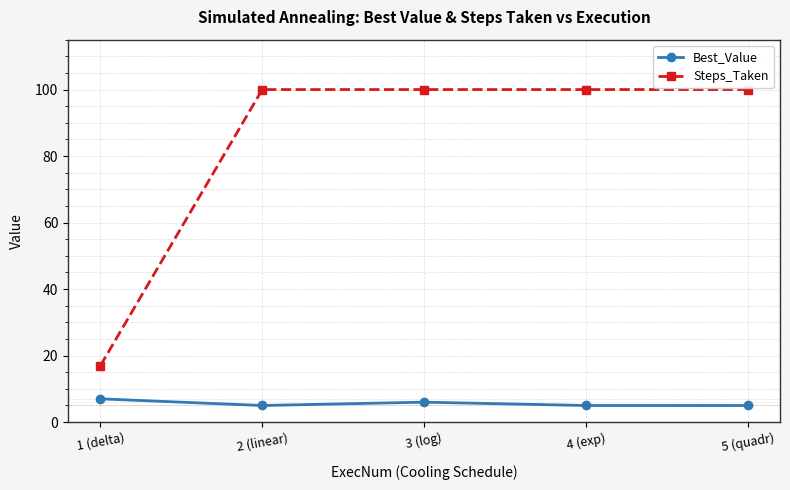

Reading left to right, extract all data points from this chart.

Best_Value: 7	5	6	5	5
Steps_Taken: 17	100	100	100	100